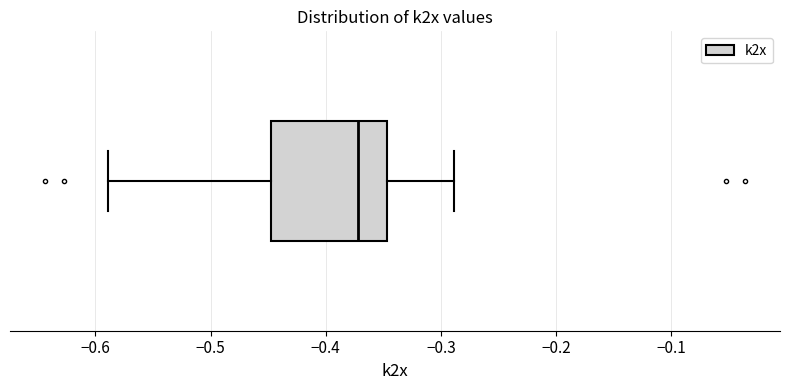

Read this box plot against the x-axis: the position of the median line, the range covered by the box, and the ends of both whiskers. The values are not printed on the chart, so give them approximately, as read against the axis.

median -0.37, box -0.45 to -0.35, whiskers -0.59 to -0.29